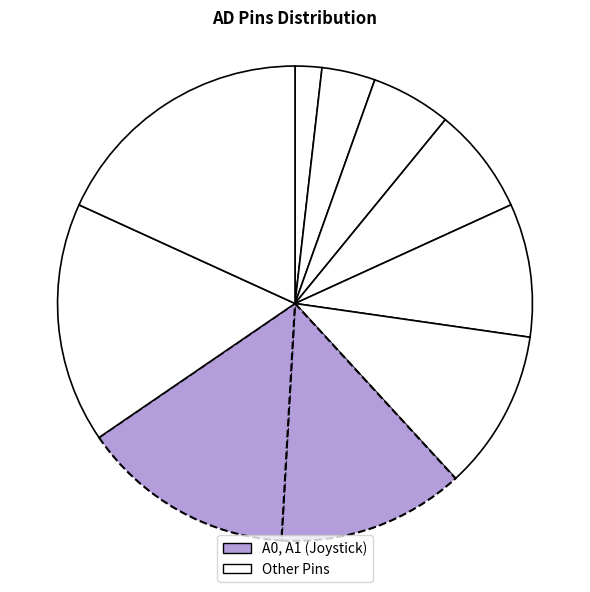

How many segments does this pie chart have?

10